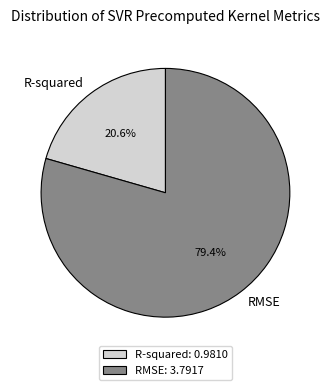

How many segments does this pie chart have?

2